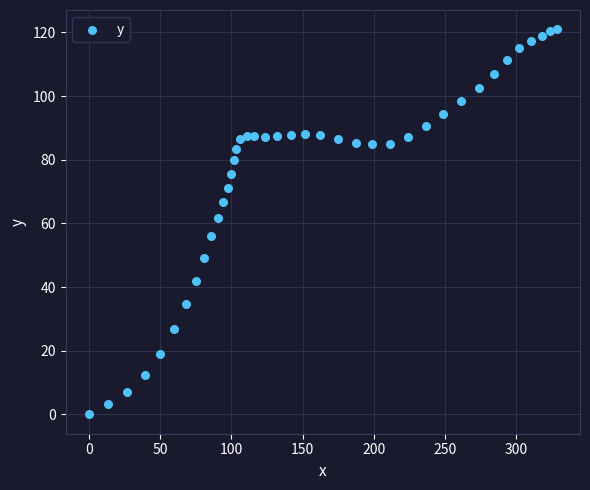

What is the range of X values (max minus min)?

328.2